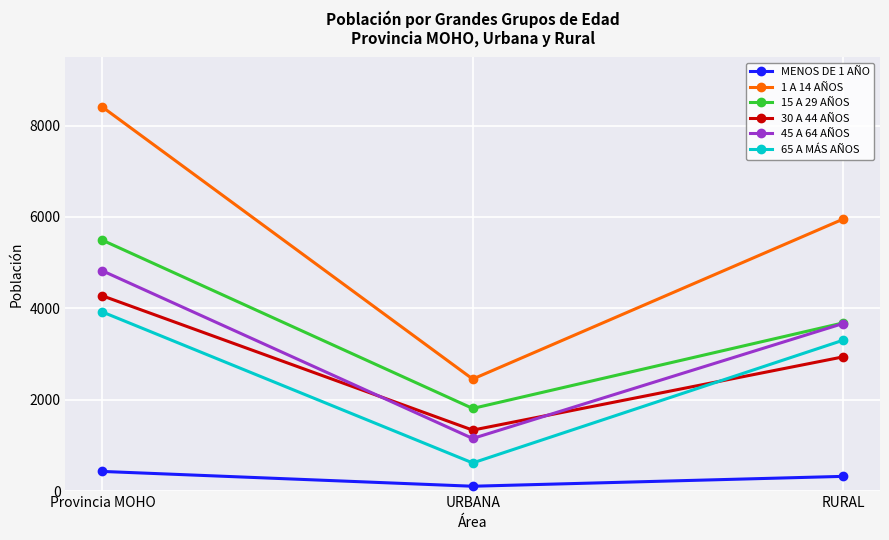

At Provincia MOHO, list the series in order from smallest to largest.

MENOS DE 1 AÑO, 65 A MÁS AÑOS, 30 A 44 AÑOS, 45 A 64 AÑOS, 15 A 29 AÑOS, 1 A 14 AÑOS